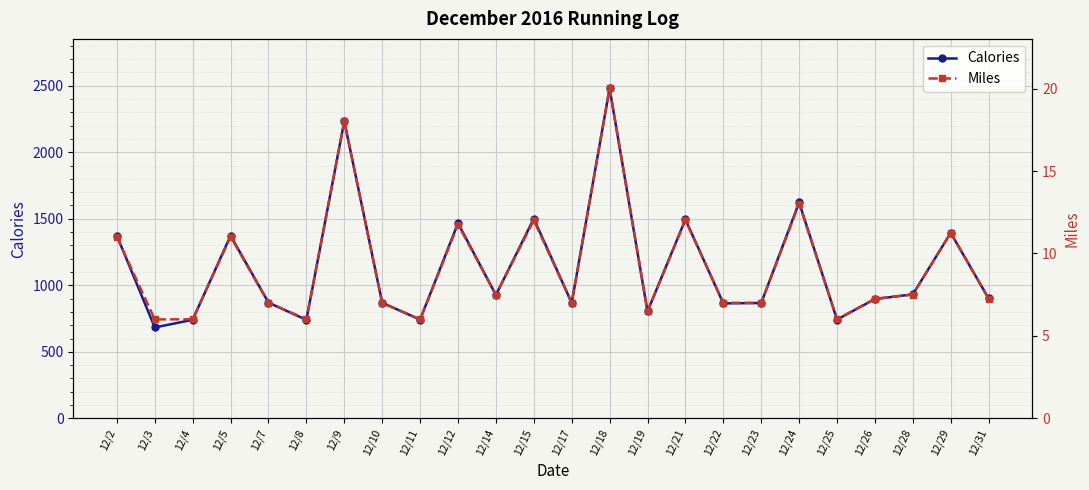

Does the chart display data point markers on the line(s)?

Yes